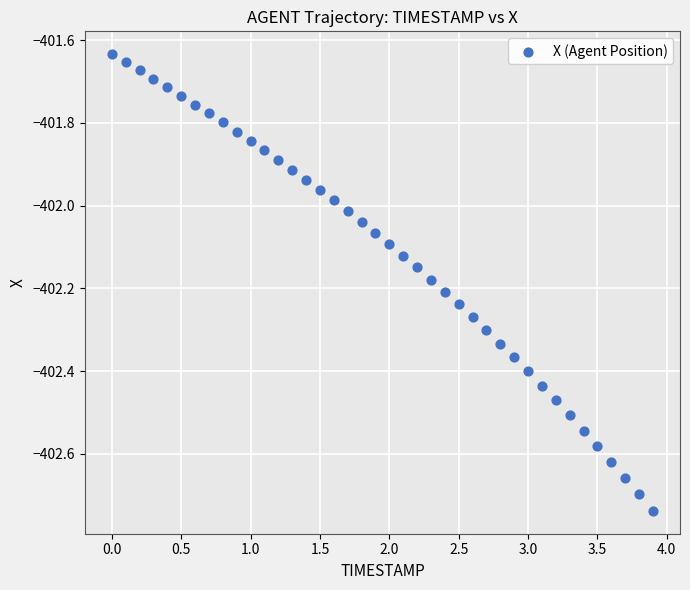

What is the range of Y values (max minus min)?

1.1